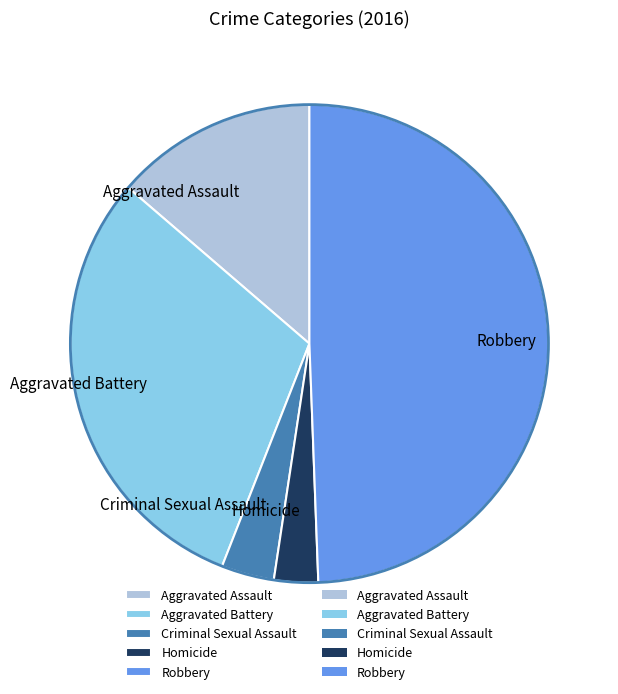

Does Aggravated Assault represent more than half of the total?

No